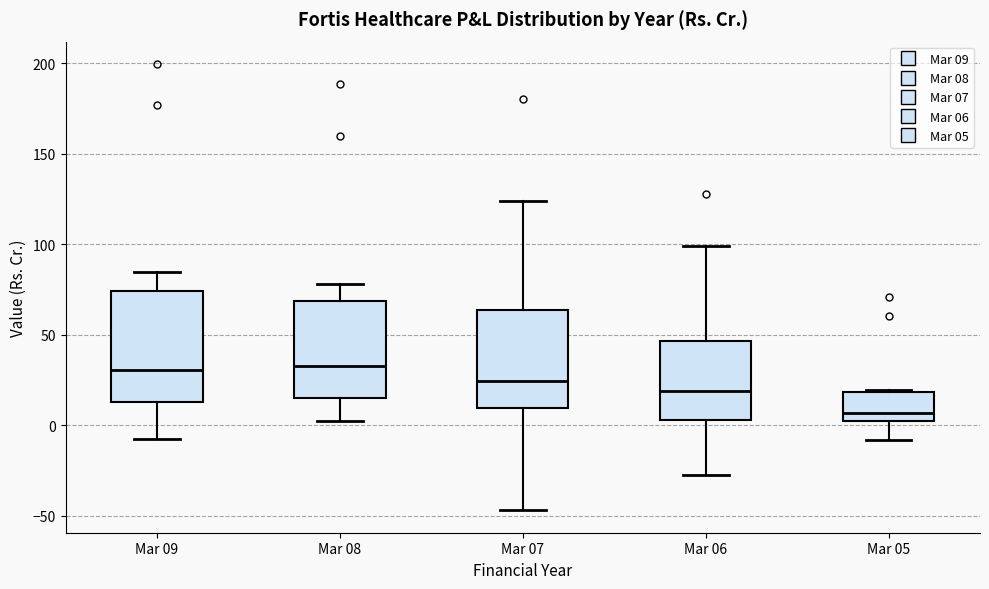

Reading left to right, transcribe this box plot: for each box, give where its median line is, the range the box spans, and where its two whiskers end, as read against the y-axis. The values are not printed on the chart, so give them approximately, as read against the axis.

Mar 09: median 30, box 15 to 75, whiskers -10 to 85
Mar 08: median 35, box 15 to 70, whiskers 5 to 80
Mar 07: median 25, box 10 to 65, whiskers -45 to 125
Mar 06: median 20, box 5 to 45, whiskers -30 to 100
Mar 05: median 5, box 0 to 20, whiskers -10 to 20